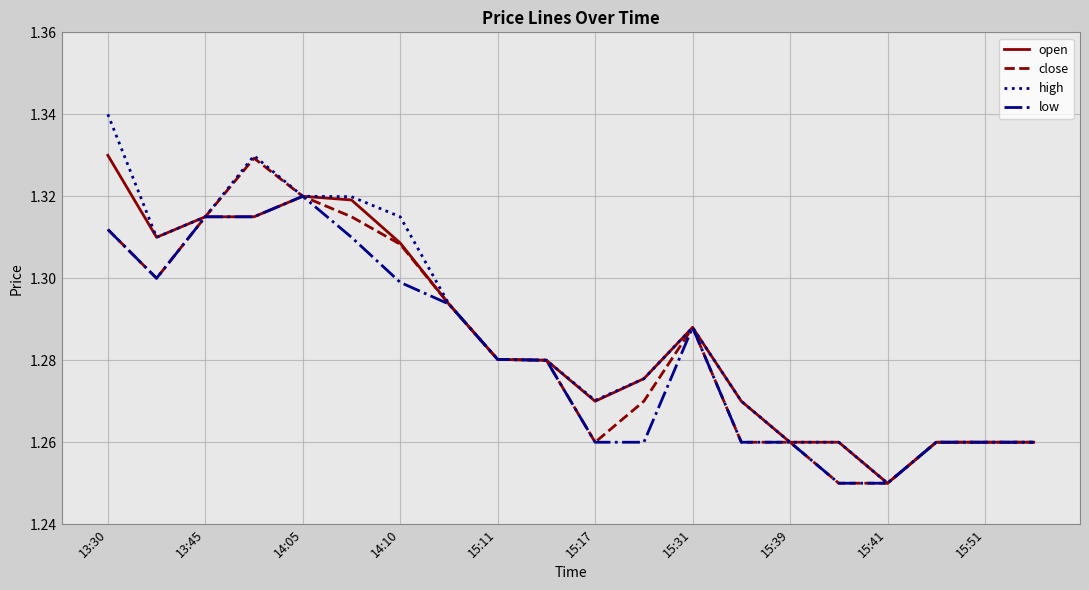

Which series has the widest spread of values?

high